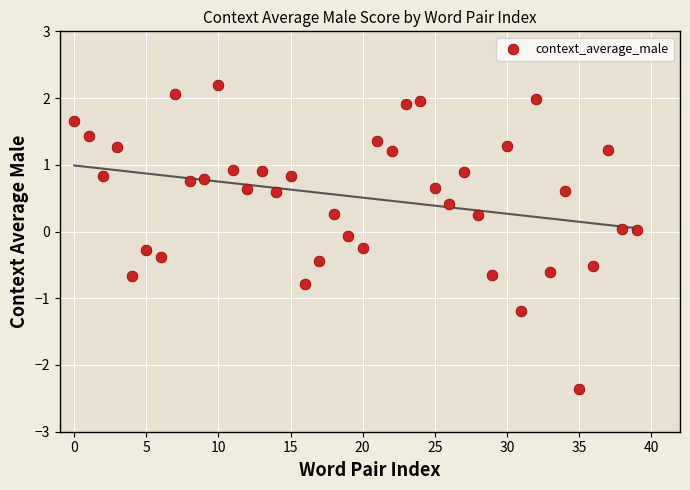

What is the range of Y values (max minus min)?

4.6